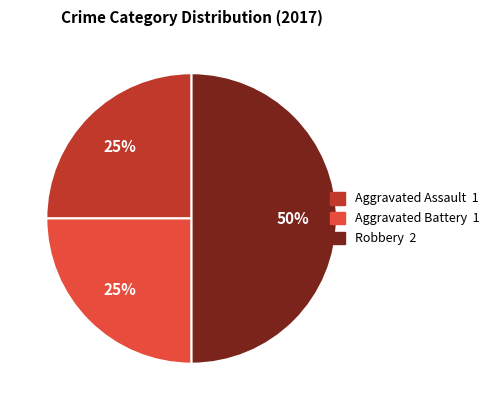

Is it true that Aggravated Assault 1 is 25% of the pie?

True